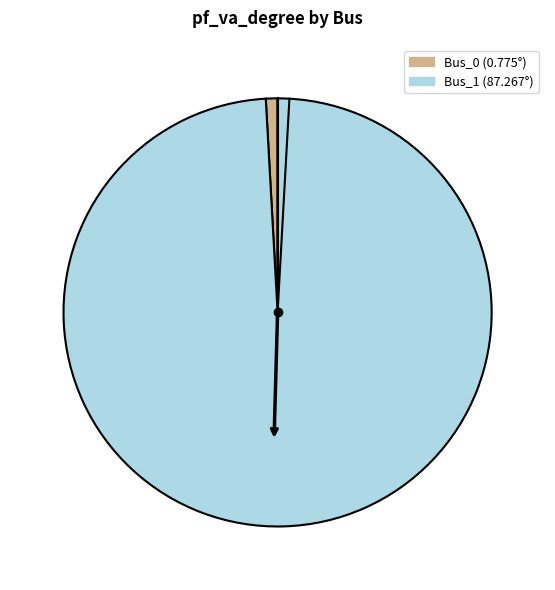

What is the smallest slice in the pie chart?

Bus_0